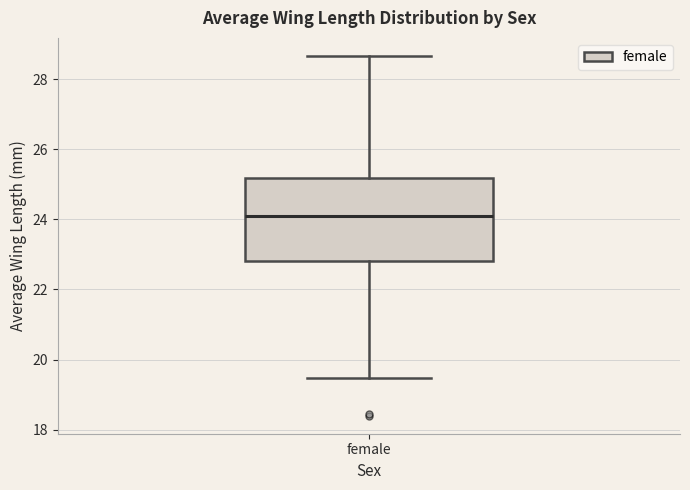

Transcribe this box plot: give where the median line is, the range the box spans, and where the two whiskers end, as read against the y-axis. The values are not printed on the chart, so give them approximately, as read against the axis.

median 24.2, box 22.8 to 25.2, whiskers 19.4 to 28.6